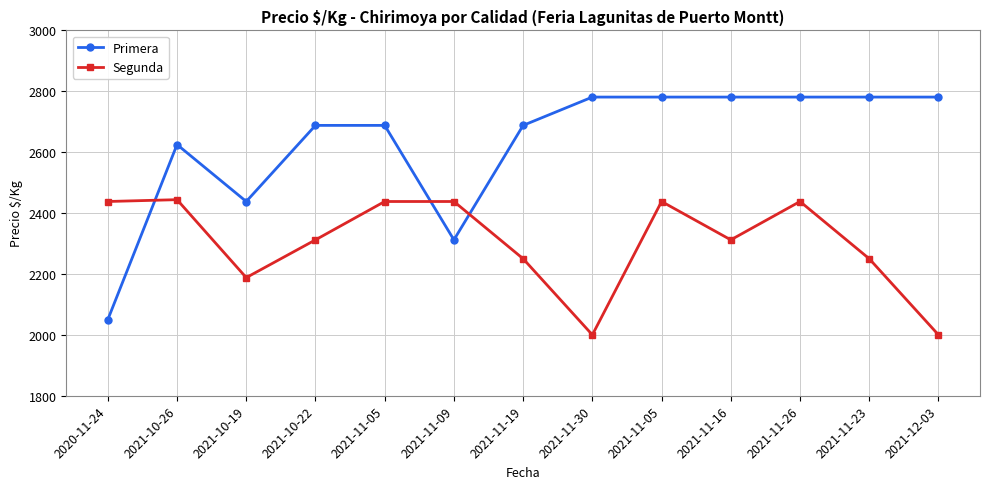

Is this an area chart (filled region under the line)?

No